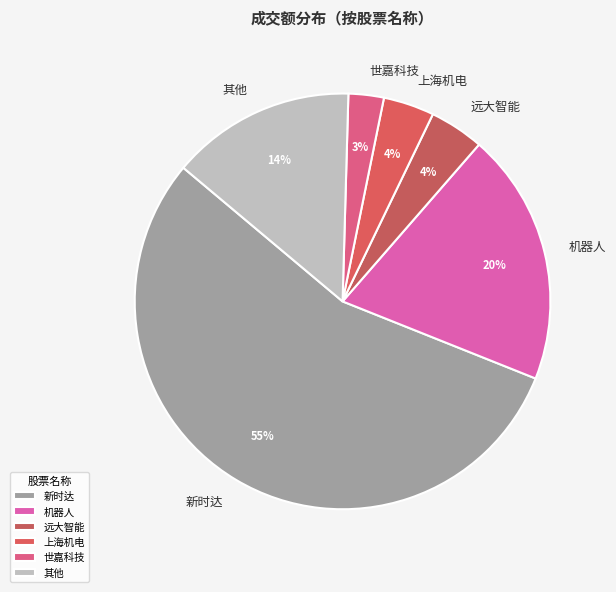

What is the ratio of the value at 上海机电 to the value at 其他?

0.3